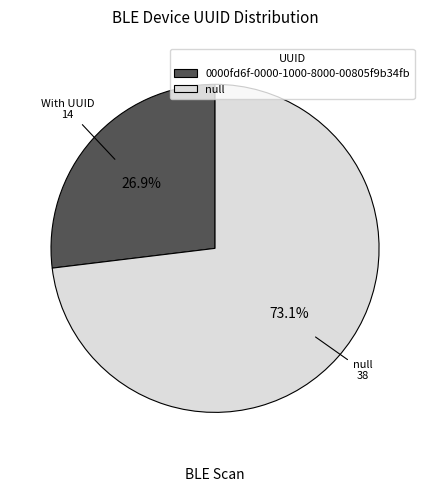

Does null account for over 50% of the chart?

Yes